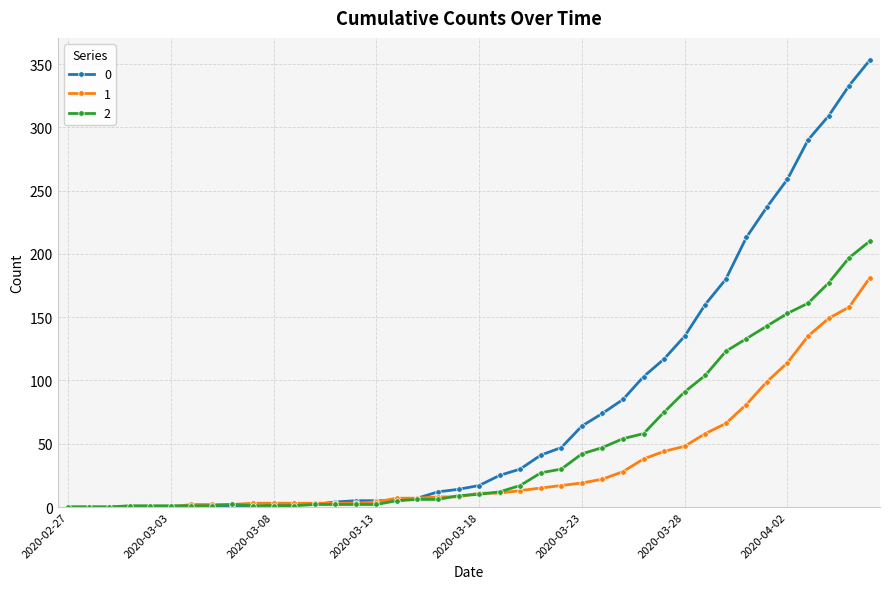

At how many categories does at least one series exceed 297?

3